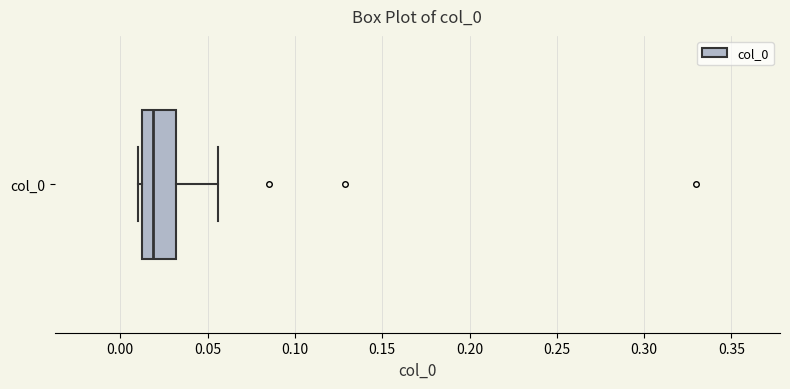

Transcribe this box plot: give where the median line is, the range the box spans, and where the two whiskers end, as read against the x-axis. The values are not printed on the chart, so give them approximately, as read against the axis.

median 0.020, box 0.010 to 0.030, whiskers 0.010 (just left of the box's left edge) to 0.055